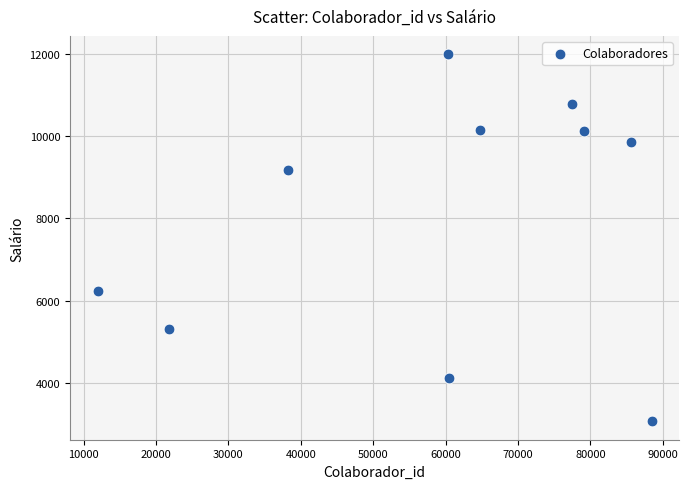

What Y value in the scatter plot is closest to 7530?

6242.6